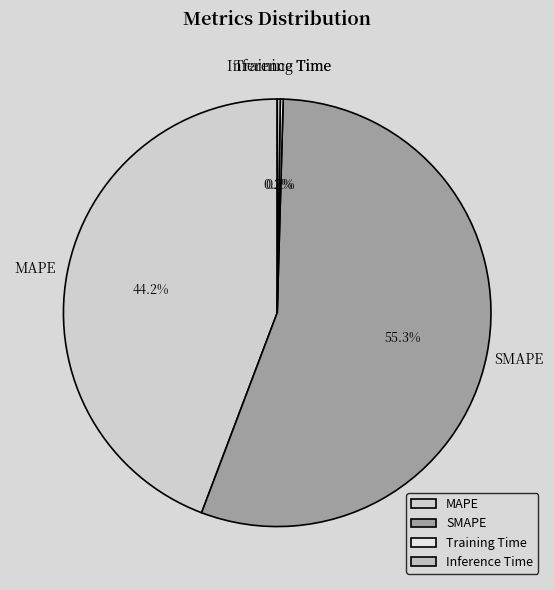

What is the largest slice in the pie chart?

SMAPE